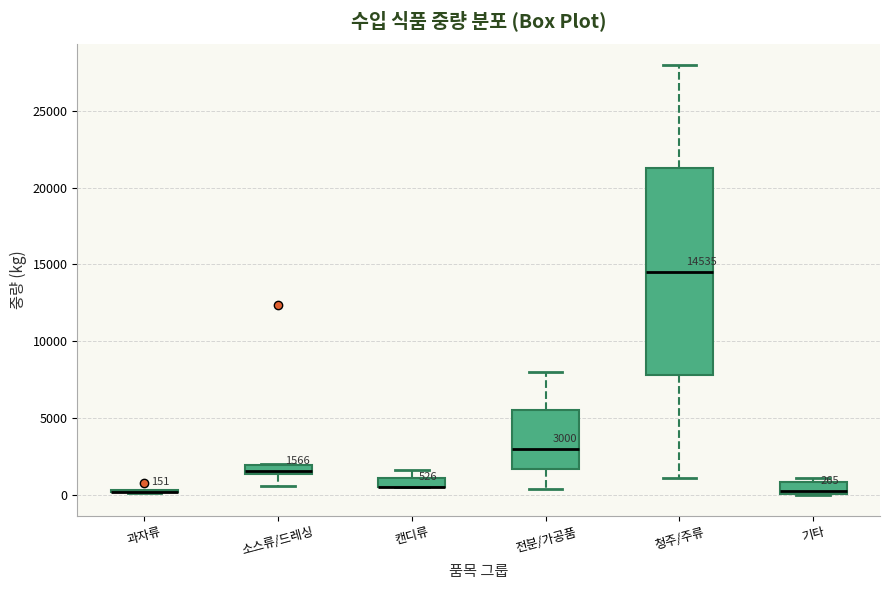

Comparing the boxes themselves (not the whiskers), which one is the tallest?

청주/주류